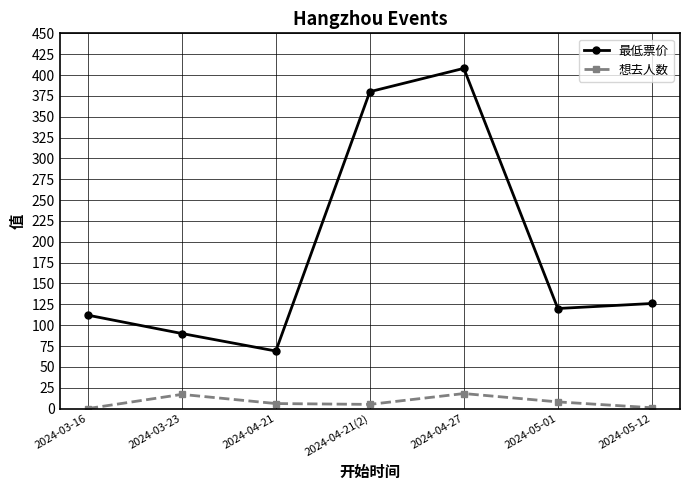

At which category is the sum across all series the highest?

2024-04-27